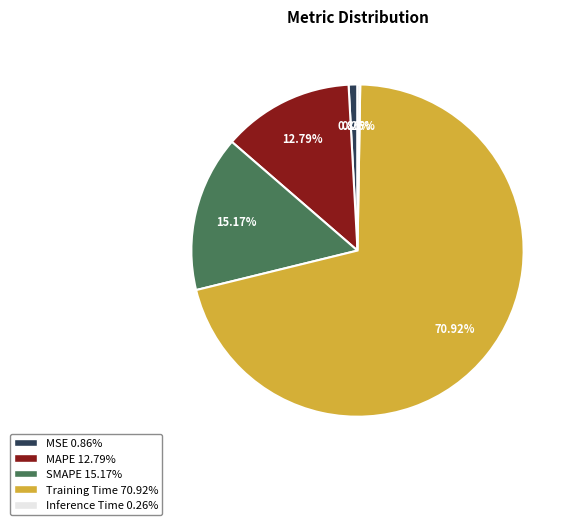

What is the largest slice in the pie chart?

Training Time